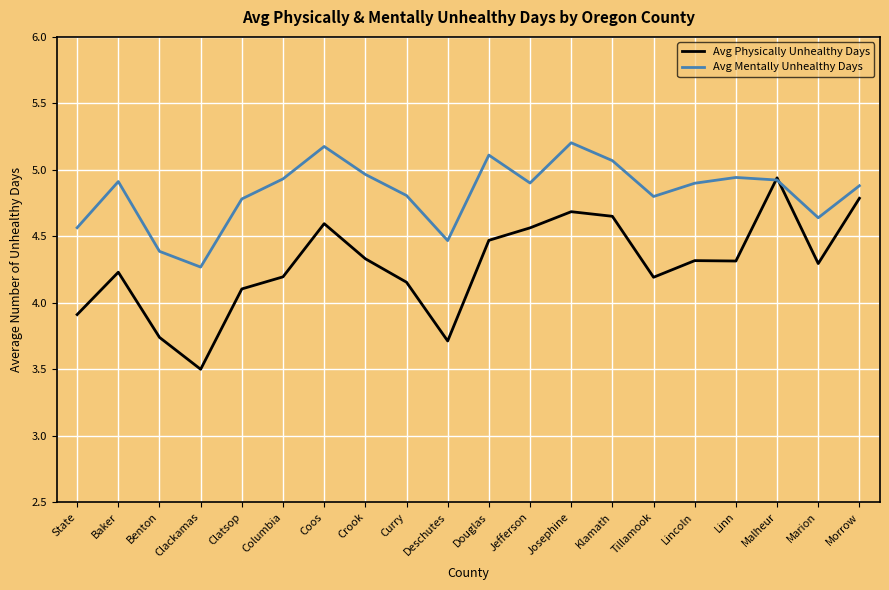

List the series in order of their peak value, lowest first.

Avg Physically Unhealthy Days, Avg Mentally Unhealthy Days